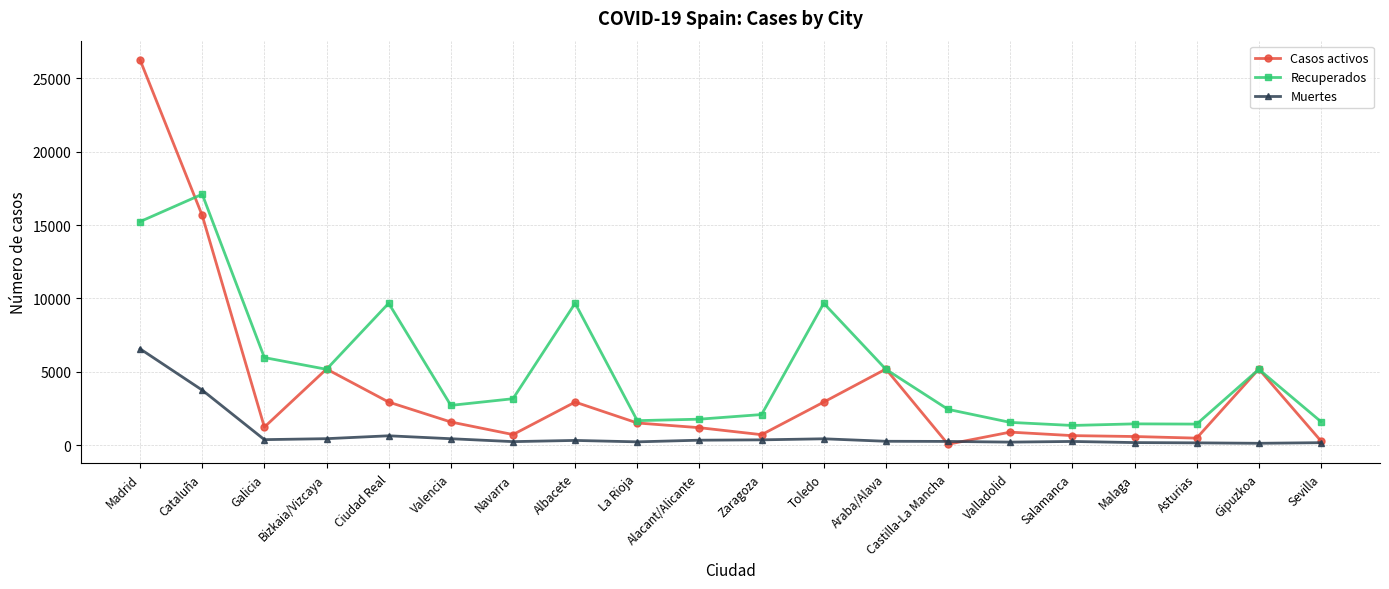

What is the label of the 16th point from the left?

Salamanca